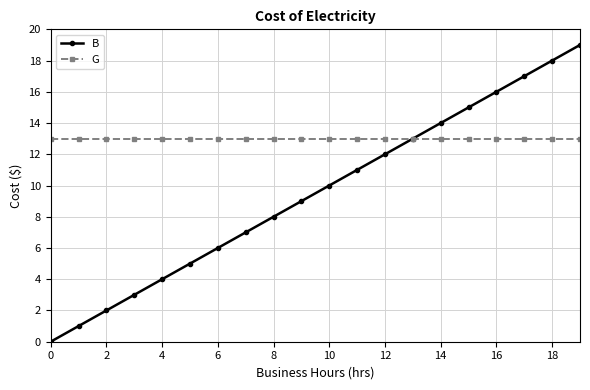

True or false: B has more than 0 interior local peaks.

False